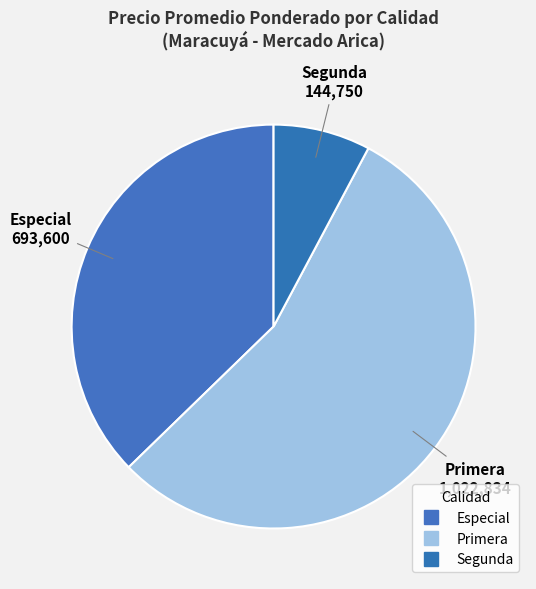

How many slices are in this pie chart?

3